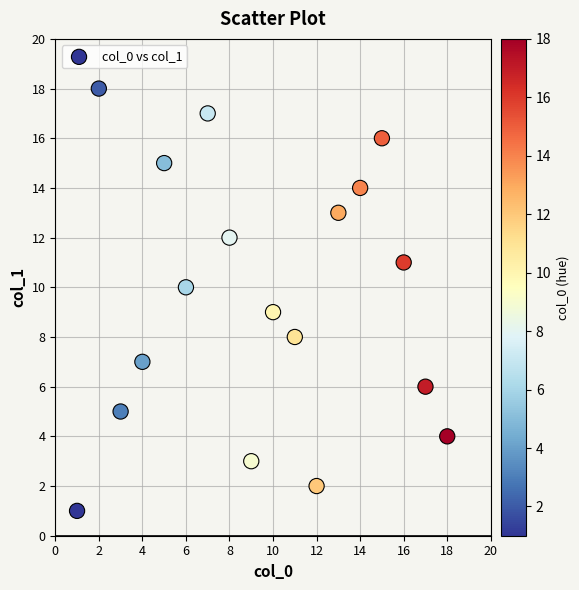

What is the range of Y values (max minus min)?

17